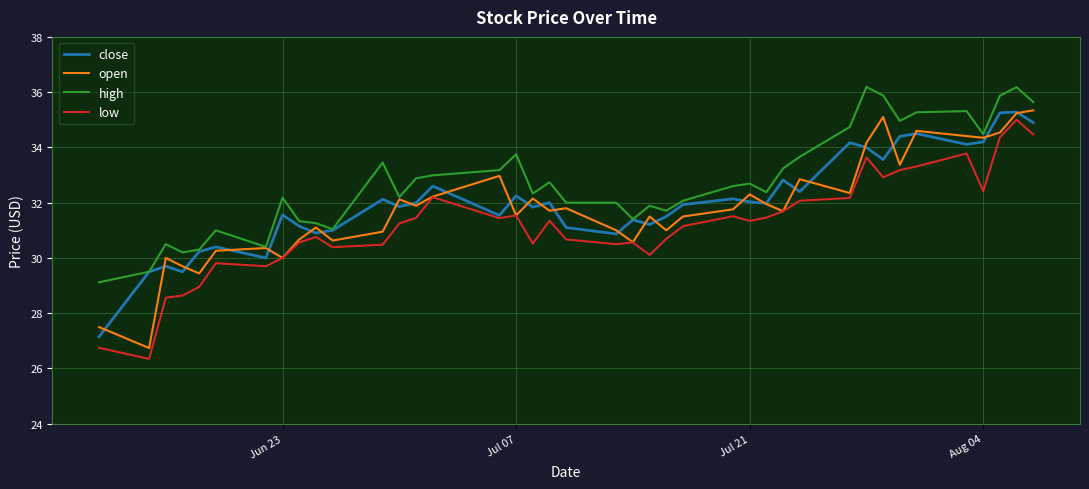

What is the minimum value shown in the chart?

26.3